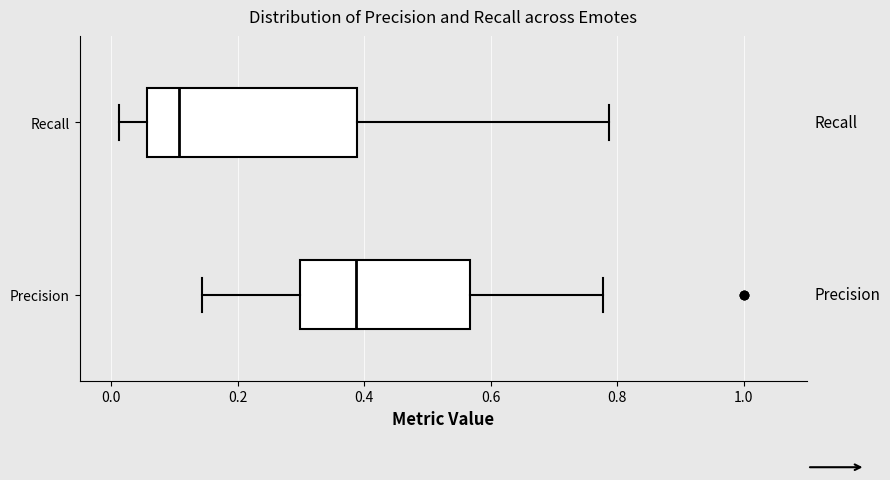

Reading bottom to top, transcribe this box plot: for each box, give where its median line is, the range the box spans, and where its two whiskers end, as read against the x-axis. The values are not printed on the chart, so give them approximately, as read against the axis.

Precision: median 0.38, box 0.30 to 0.56, whiskers 0.14 to 0.78
Recall: median 0.10, box 0.06 to 0.38, whiskers 0.02 to 0.78